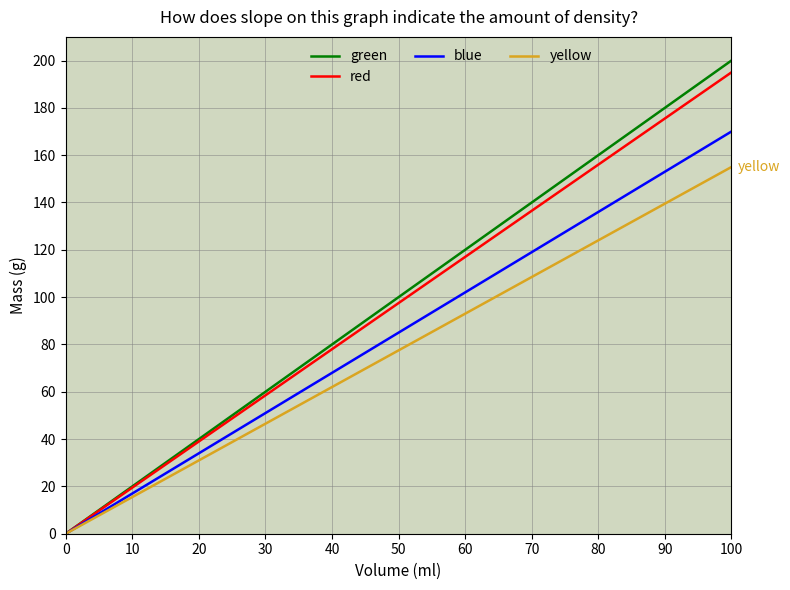

Which series has the largest range (max minus min)?

green